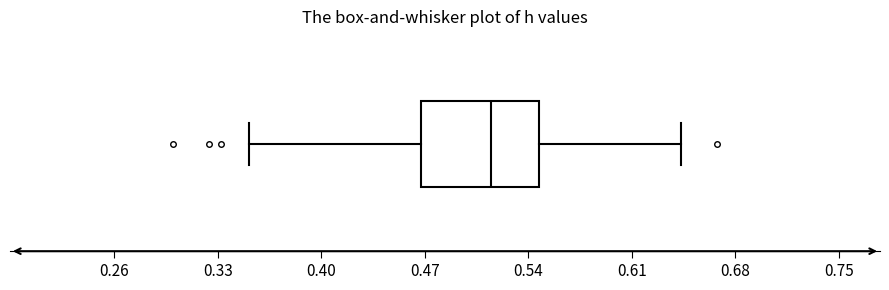

Transcribe this box plot: give where the median line is, the range the box spans, and where the two whiskers end, as read against the x-axis. The values are not printed on the chart, so give them approximately, as read against the axis.

median 0.51, box 0.47 to 0.55, whiskers 0.35 to 0.64